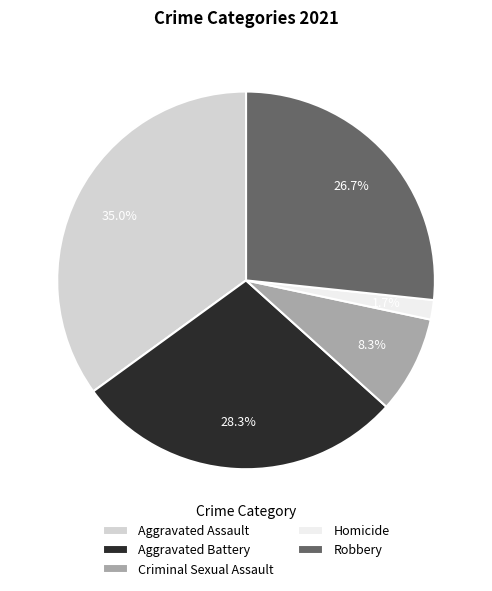

To the nearest percent, what is the average slice percentage?

20%